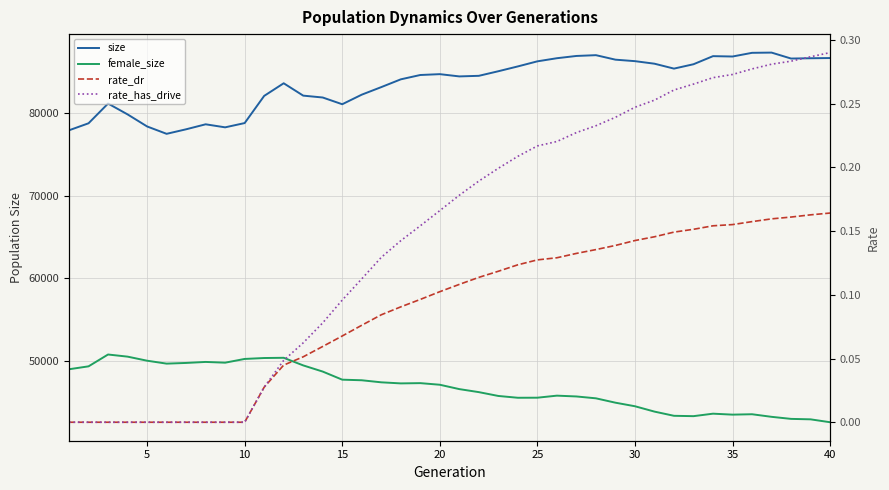

True or false: rate_dr has a value of 0.2 at 28.

False